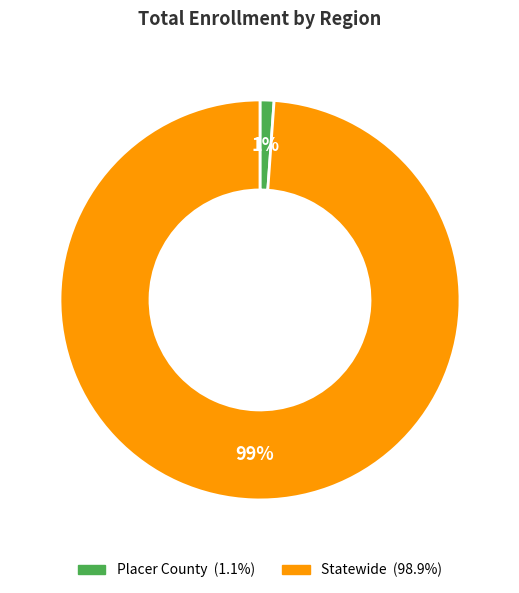

To the nearest percent, what percentage of the pie is Statewide?

99%